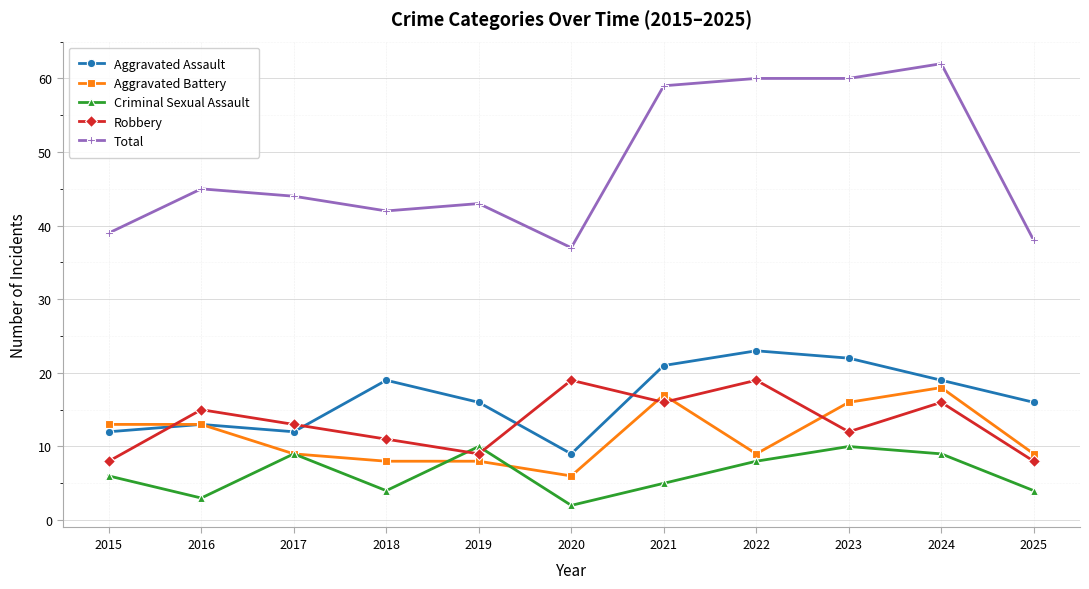

At which category does Criminal Sexual Assault reach its first local peak?

2017